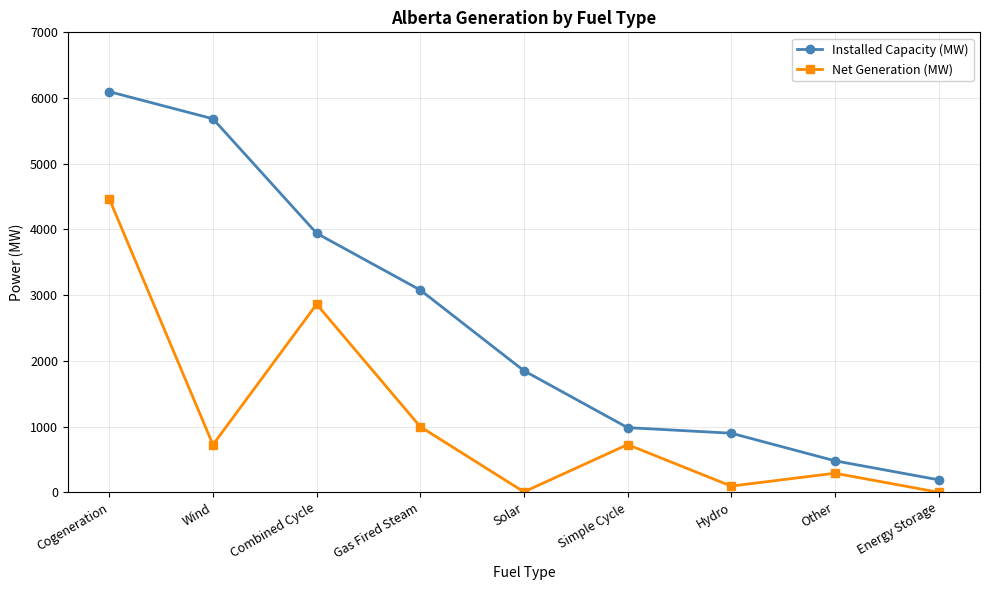

What is the total value across all series at Solar?

1856